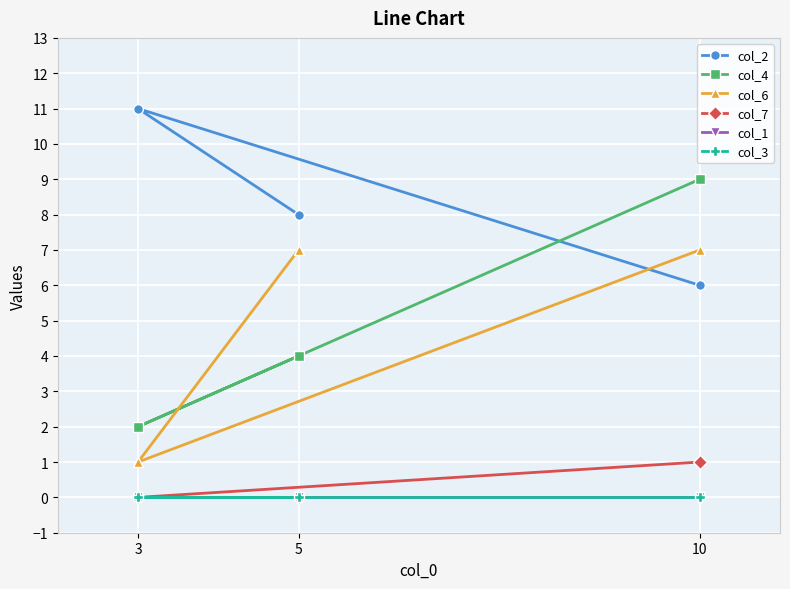

Read the col_2 value at 5.

8